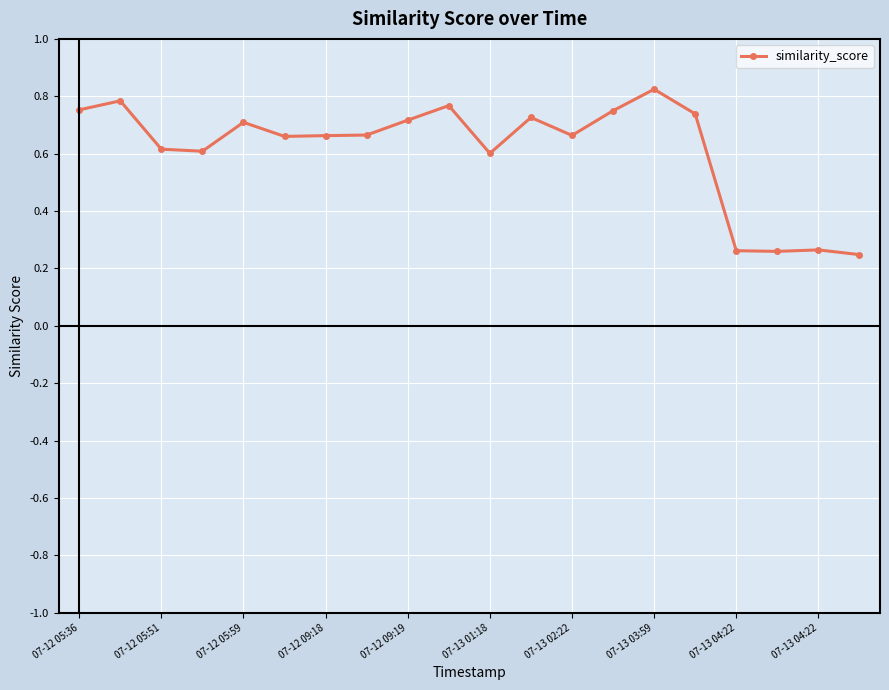

Count the number of data series in this chart.

1